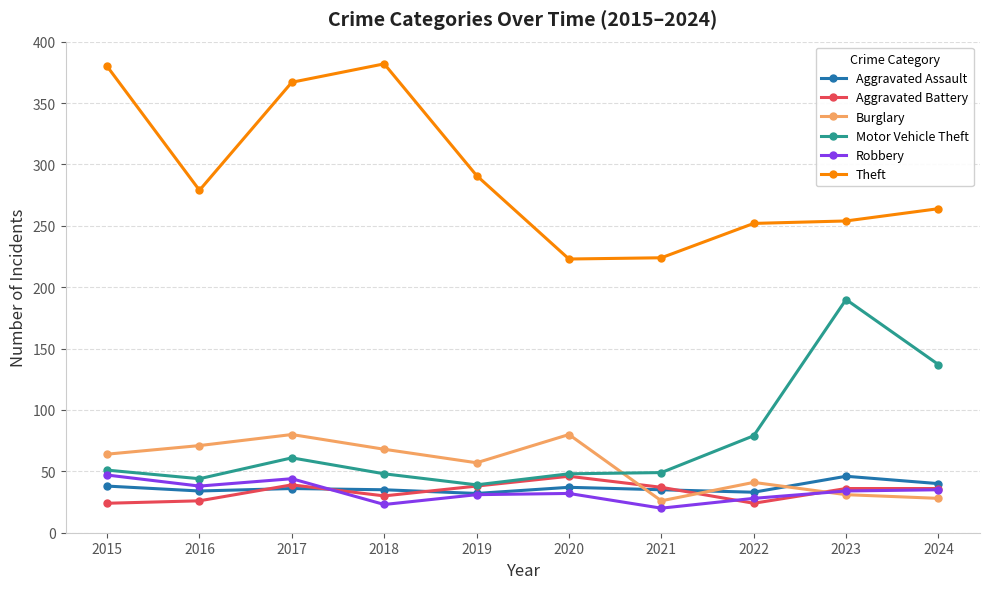

What is the value of the Aggravated Battery point at the 3rd from the left?

39